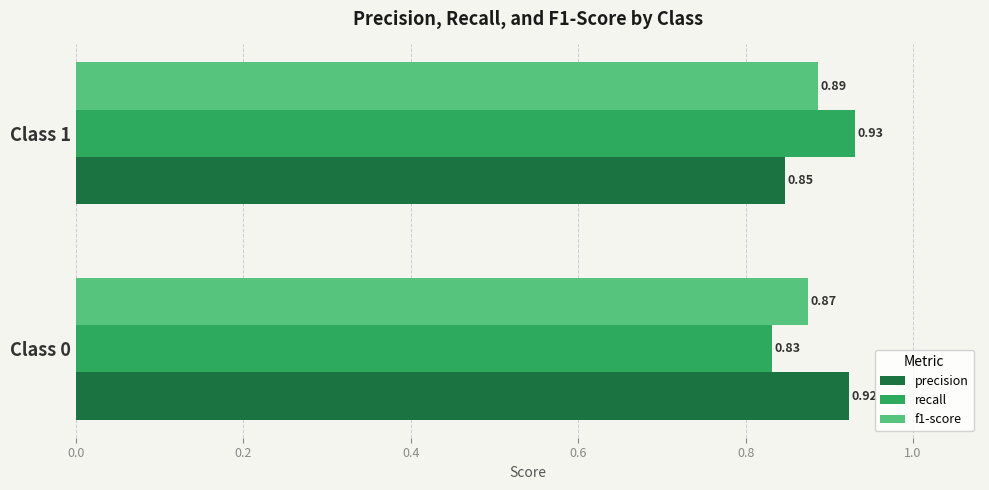

What is the sum of all recall values?

1.8